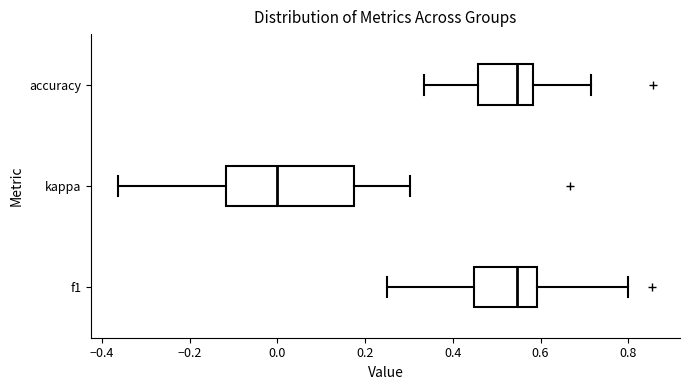

Reading bottom to top, read every box against the x-axis: the position of its median line, the range the box covers, and the ends of its whiskers. The values are not printed on the chart, so give them approximately, as read against the axis.

f1: median 0.54, box 0.44 to 0.60, whiskers 0.26 to 0.80
kappa: median 0.00, box -0.12 to 0.18, whiskers -0.36 to 0.30
accuracy: median 0.54, box 0.46 to 0.58, whiskers 0.34 to 0.72